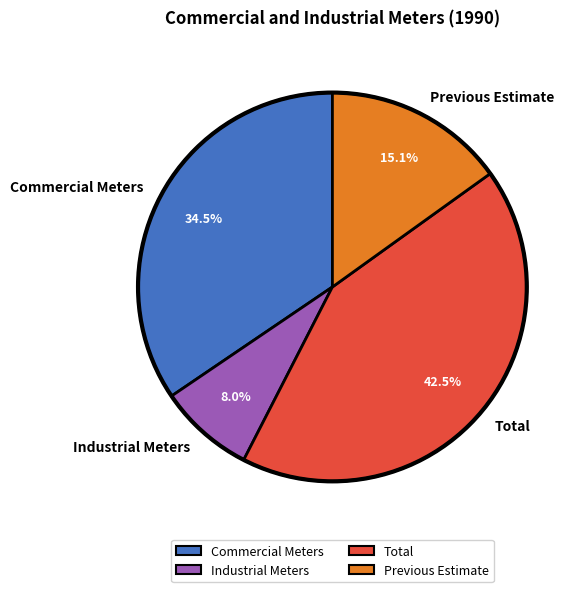

Rank the categories by value from highest to lowest.

Total, Commercial Meters, Previous Estimate, Industrial Meters